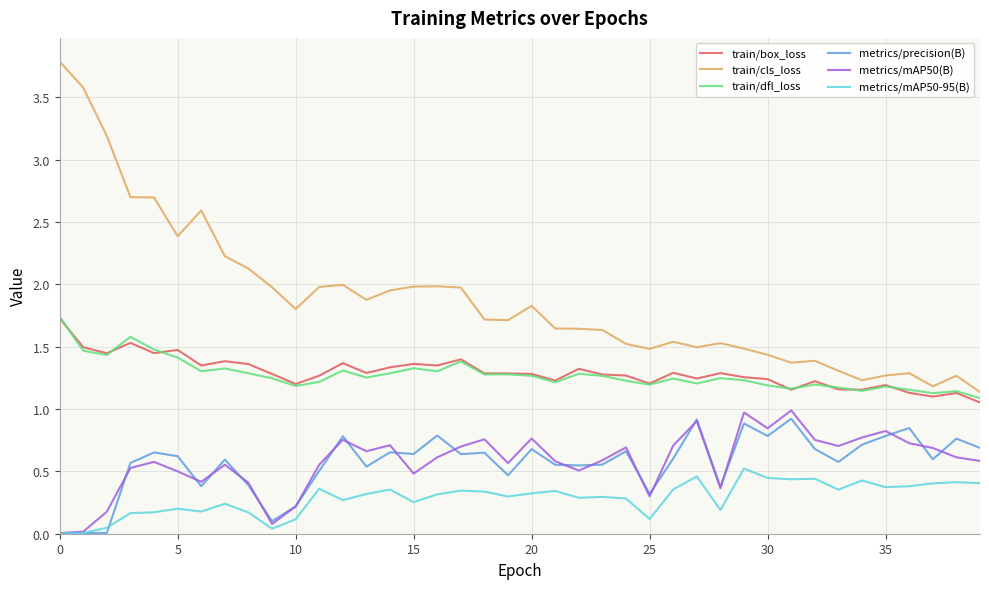

Which series has the largest range (max minus min)?

train/cls_loss